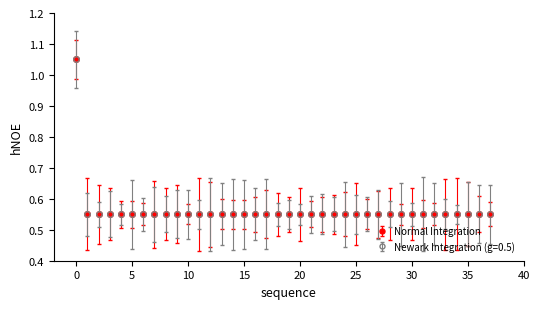

At how many categories does at least one series exceed 0?

38